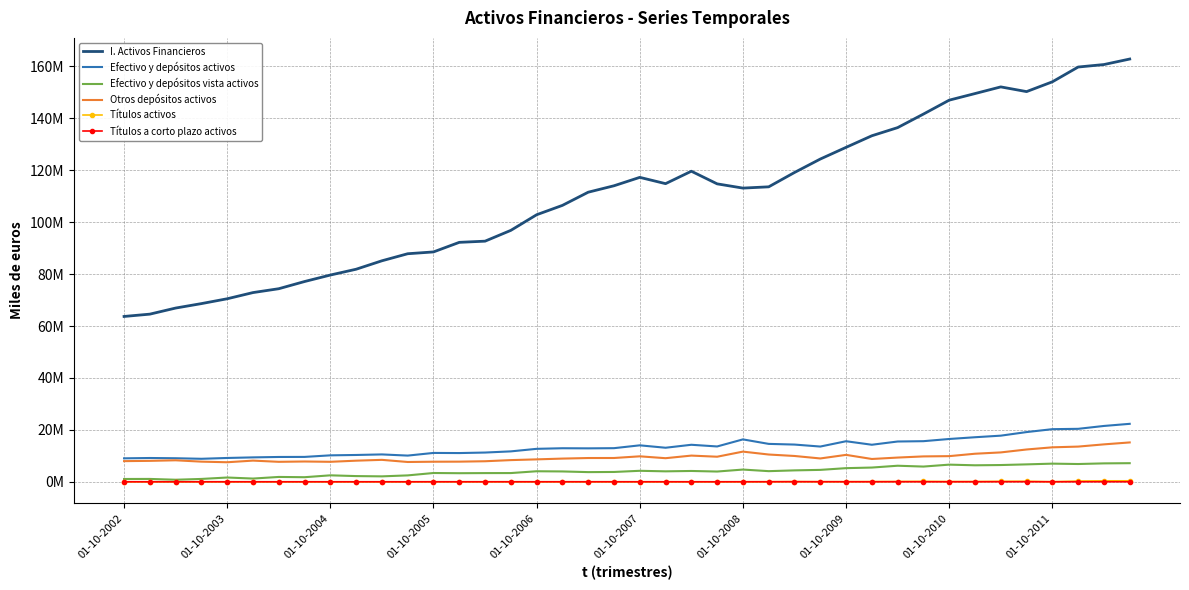

What are all the series names shown in the legend?

I. Activos Financieros, Efectivo y depósitos activos, Efectivo y depósitos vista activos, Otros depósitos activos, Títulos activos, Títulos a corto plazo activos